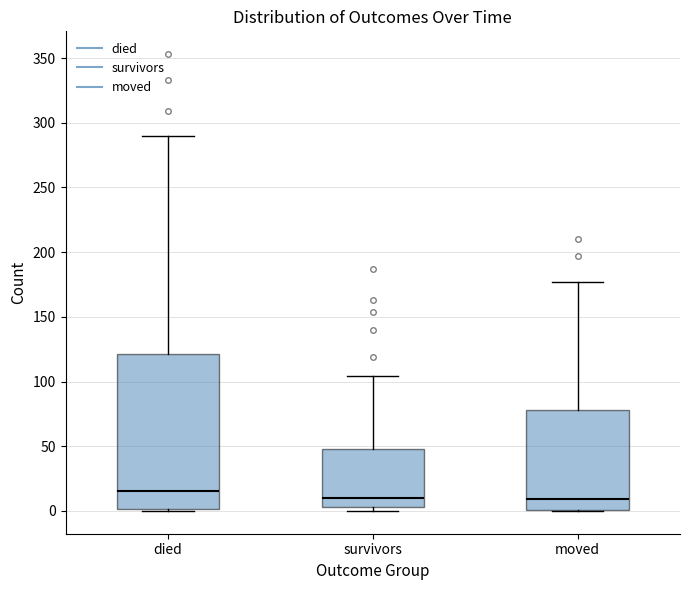

Where does the upper whisker of the box for survivors end on the y-axis? The values are not printed on the chart, so give them approximately, as read against the axis.

105